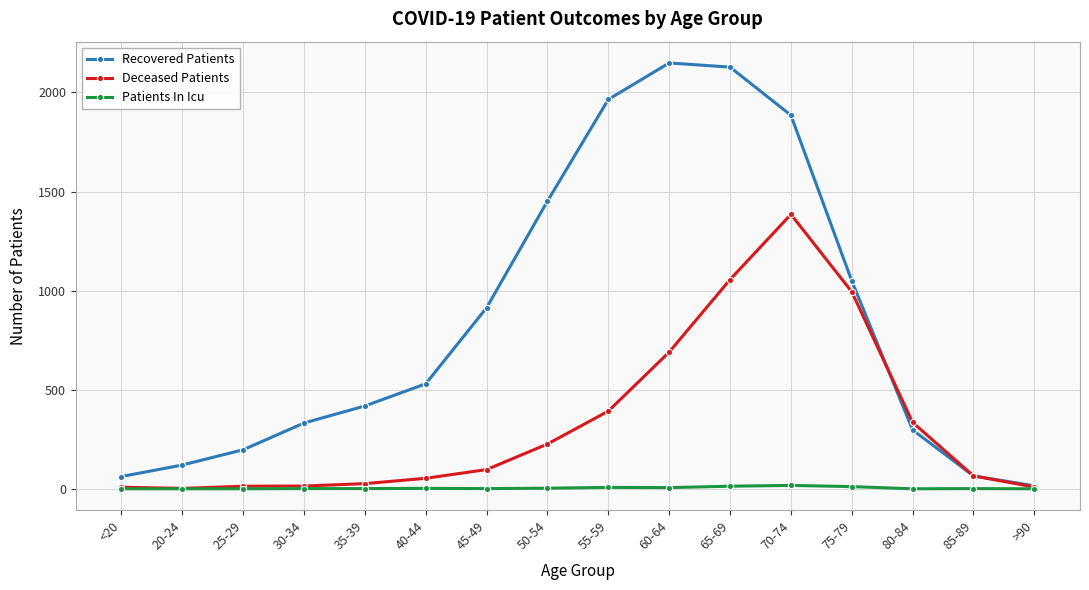

At how many categories does at least one series exceed 1552?

4